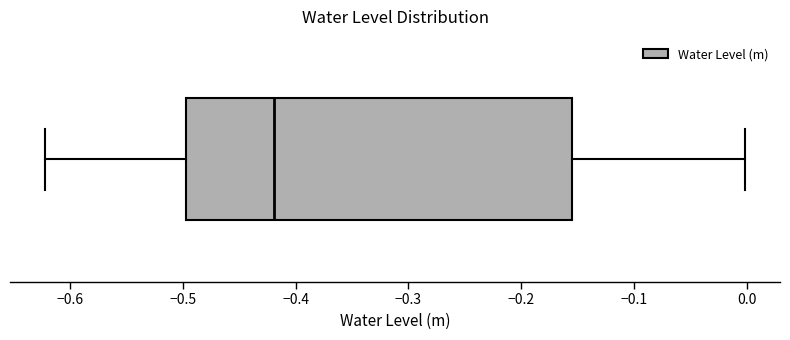

Transcribe this box plot: give where the median line is, the range the box spans, and where the two whiskers end, as read against the x-axis. The values are not printed on the chart, so give them approximately, as read against the axis.

median -0.42, box -0.50 to -0.15, whiskers -0.62 to 0.00